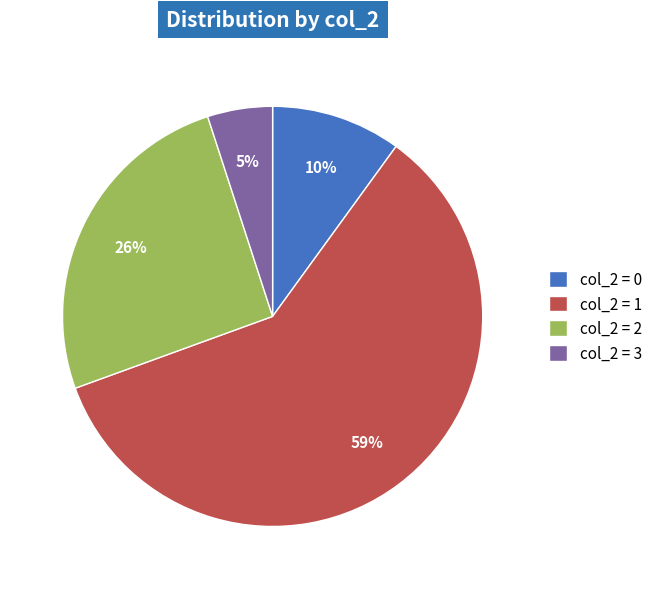

To the nearest percent, what is the average slice percentage?

25%